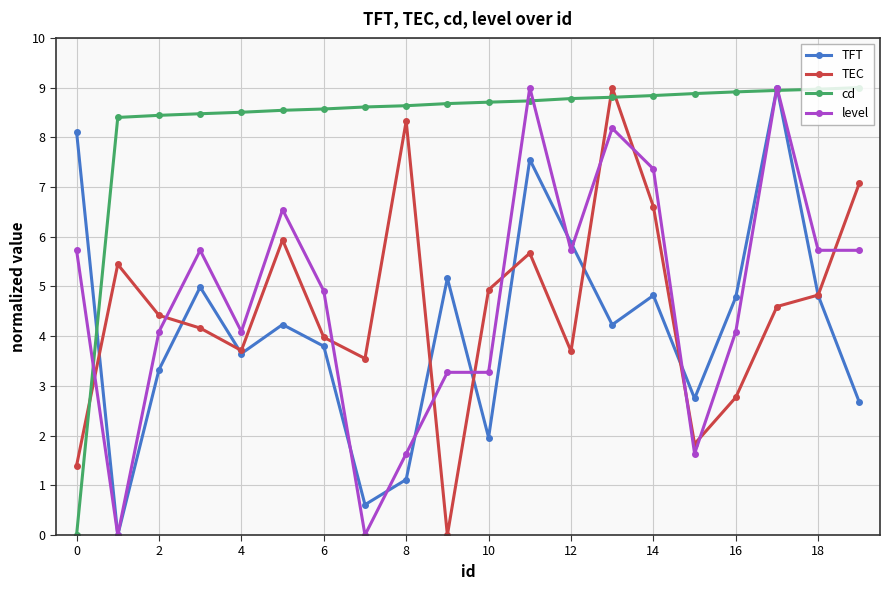

In TFT, how many points are higher than both neighbors (excluding endpoints)?

6